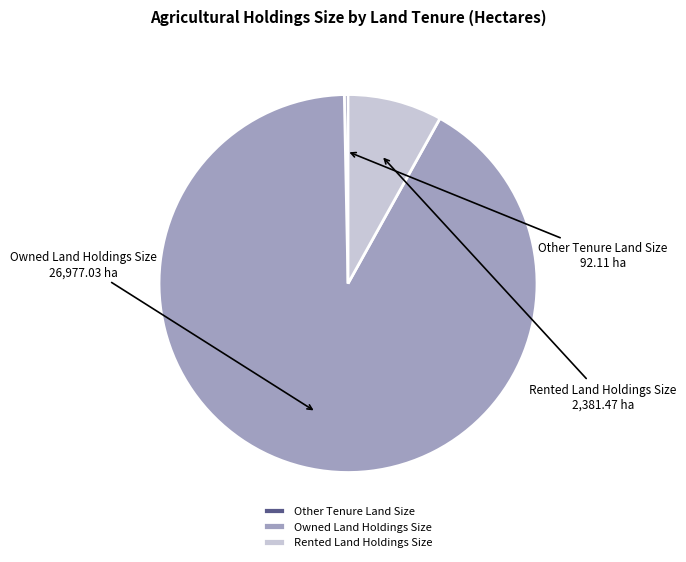

Count the number of slices in the pie.

3